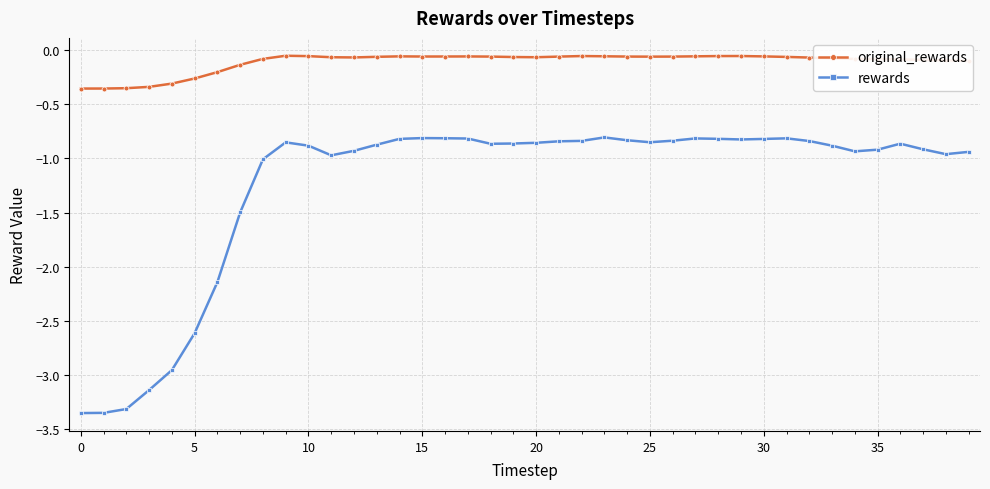

Which series has the largest total across all categories?

original_rewards